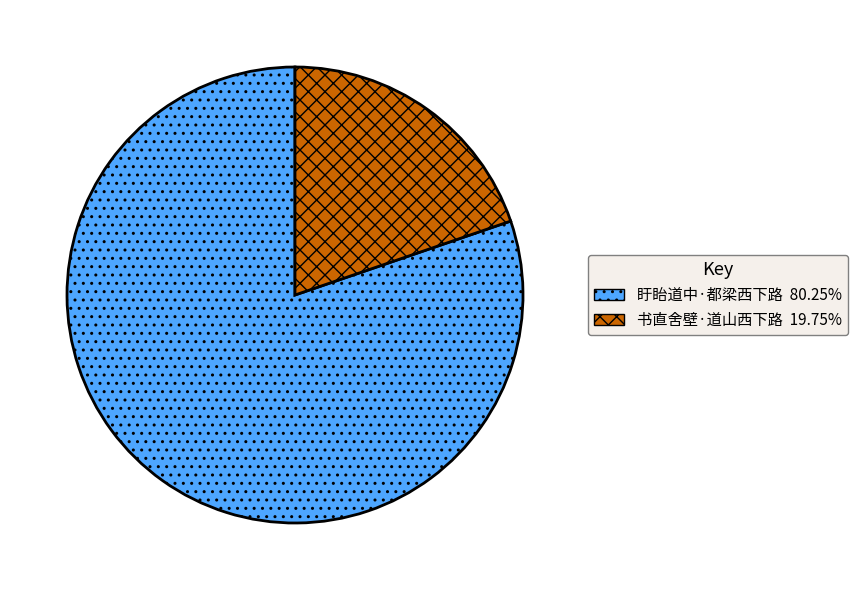

Count the number of slices in the pie.

2